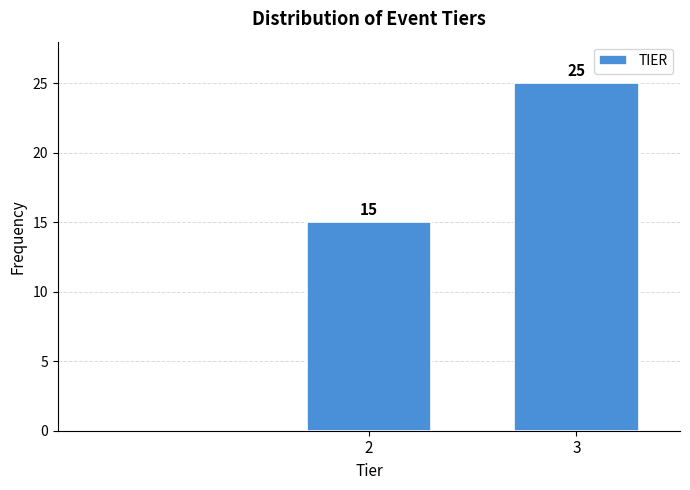

Reading left to right, what are all the values shown in this chart?

2=15	3=25